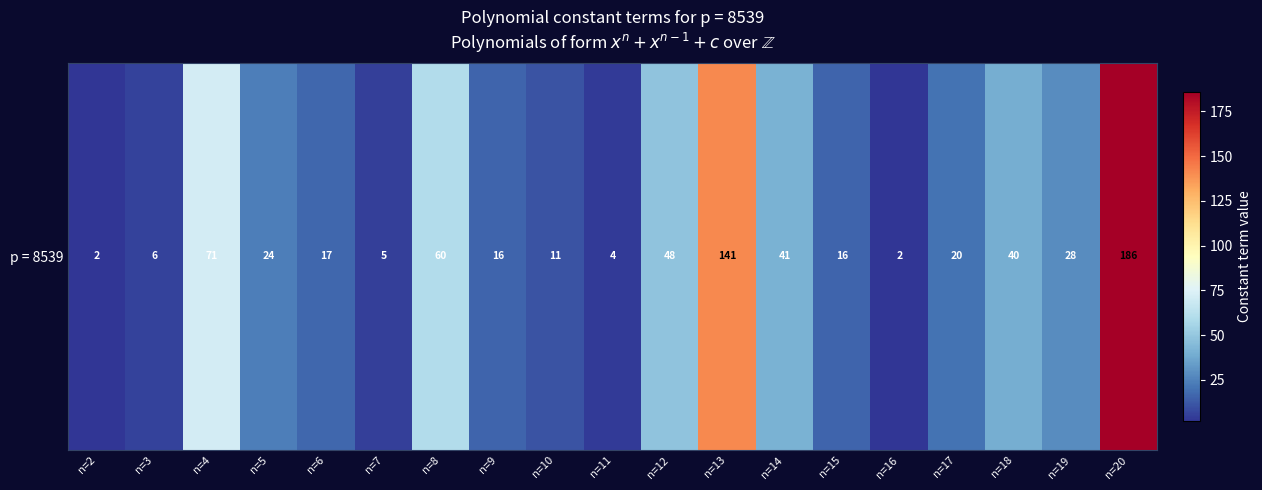

What is the difference between the second highest and second lowest values?

139